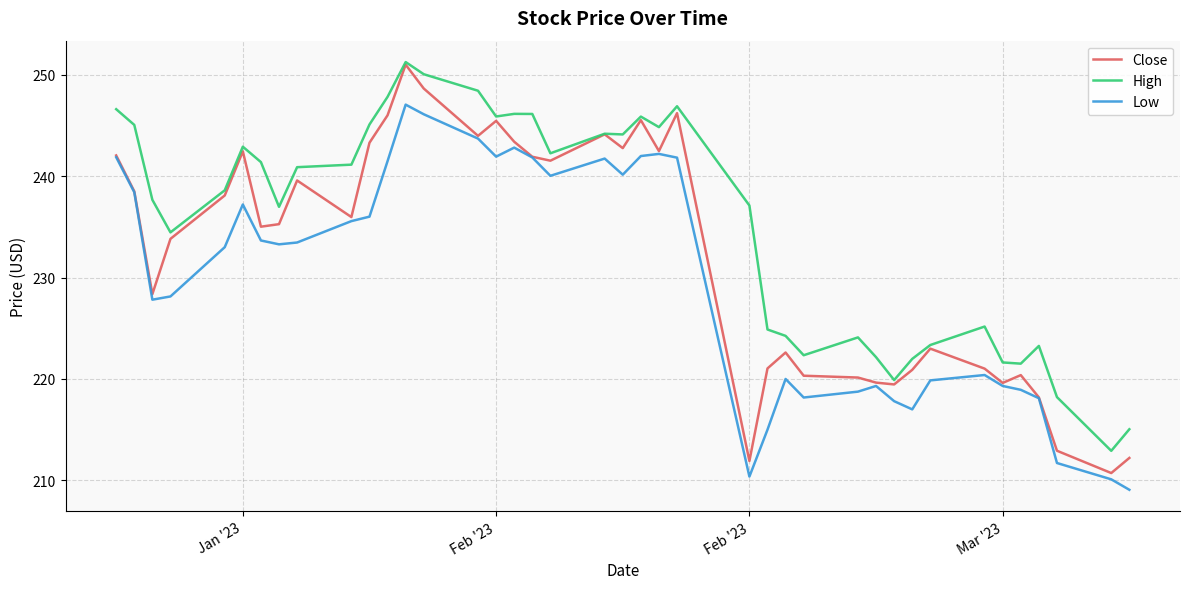

In Close, how many points are higher than both neighbors (excluding endpoints)?

10